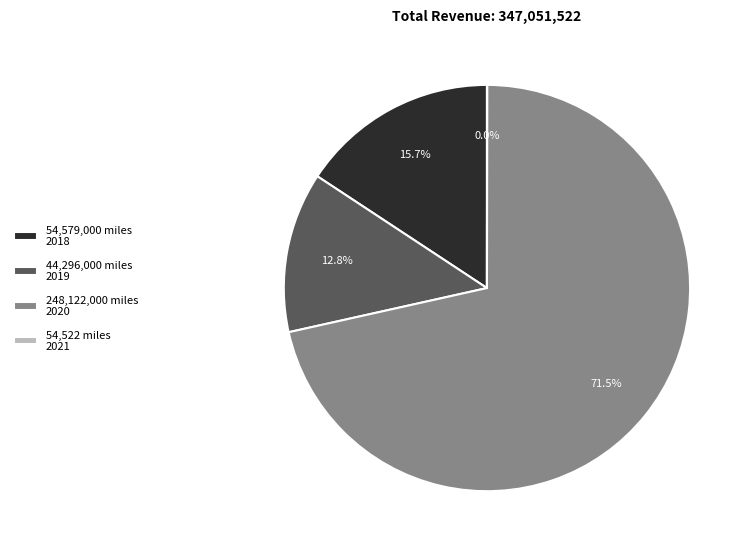

What is the largest slice in the pie chart?

248,122,000 miles 2020